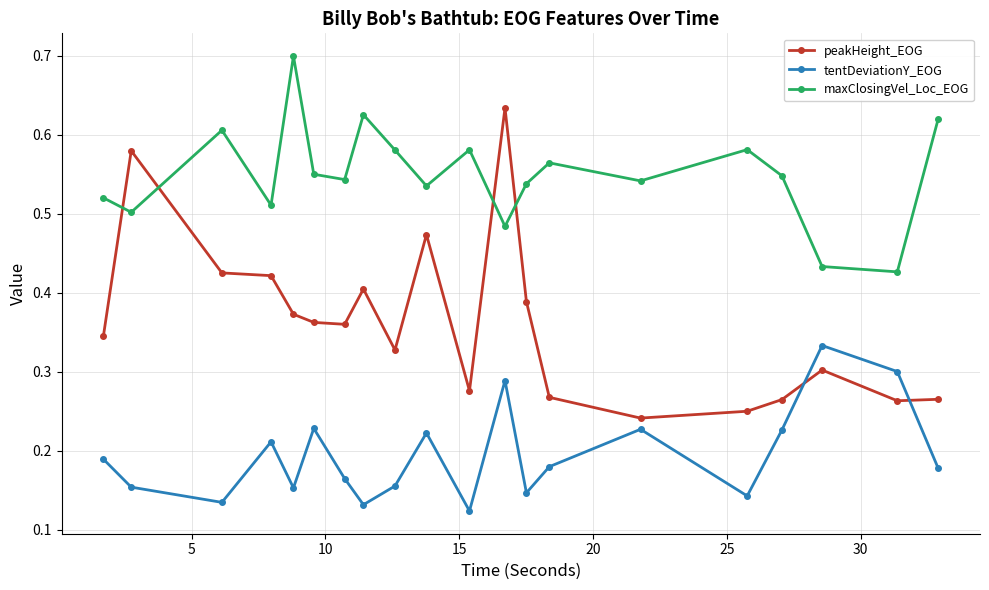

At how many categories does at least one series exceed 0?

20